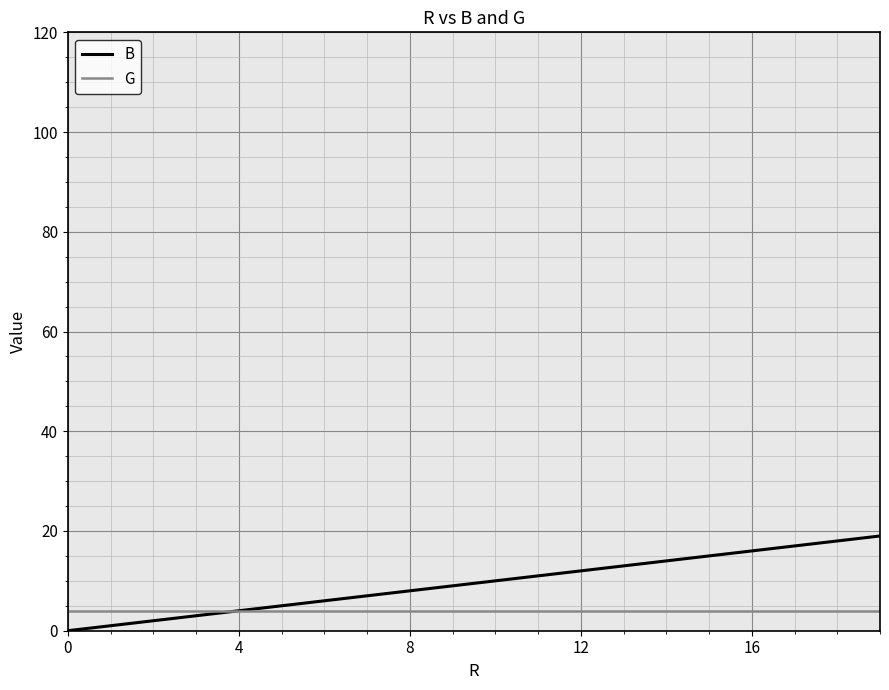

True or false: B has more than 0 points higher than both neighbors.

False